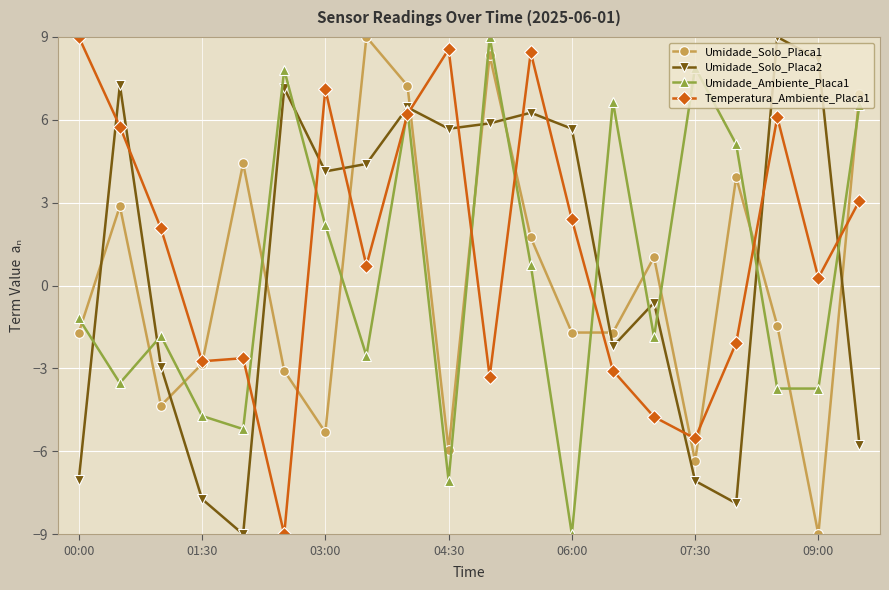

At how many categories does at least one series exceed 5?

16